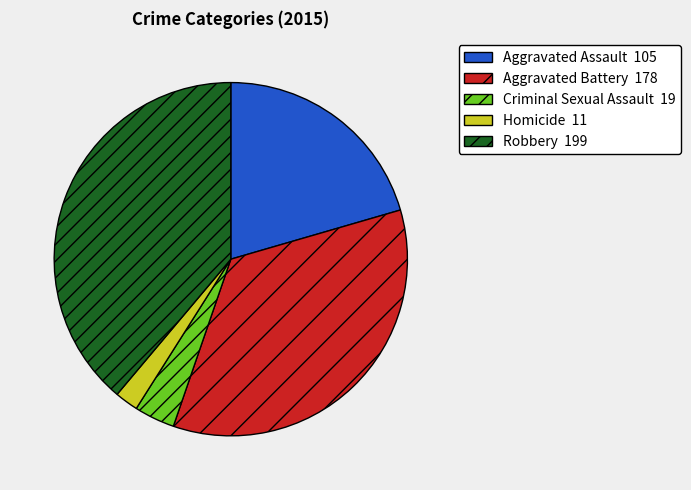

How many segments does this pie chart have?

5